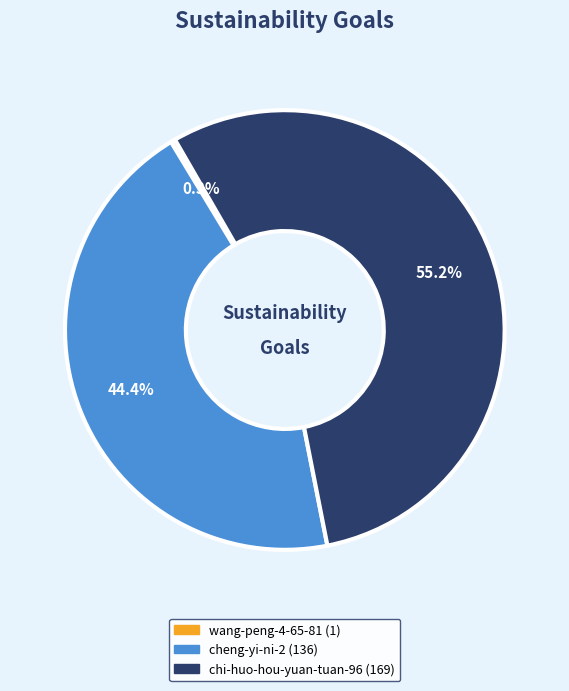

To the nearest percent, what is the average slice percentage?

33%